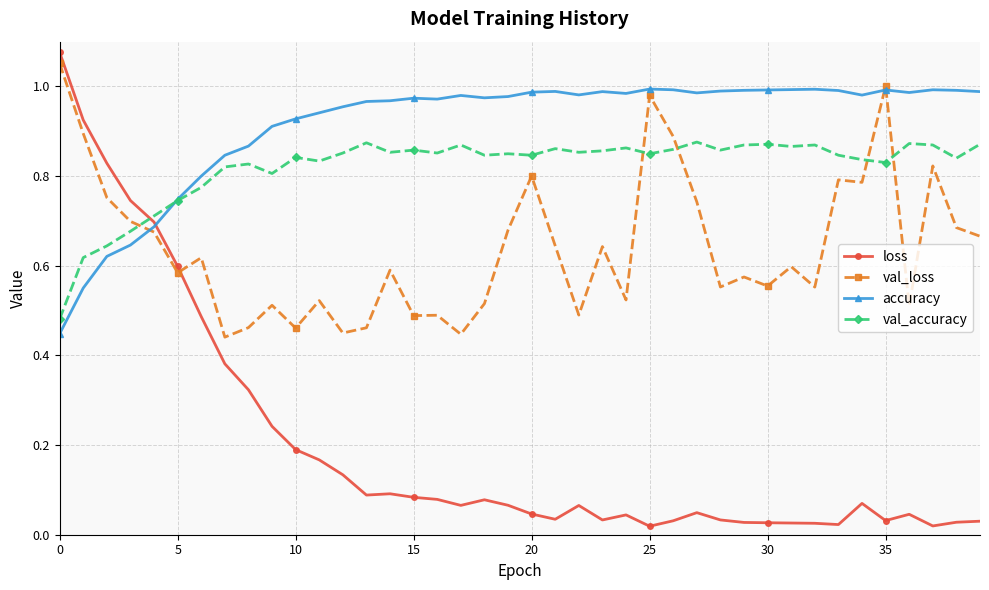

True or false: val_loss and loss intersect in this chart.

True